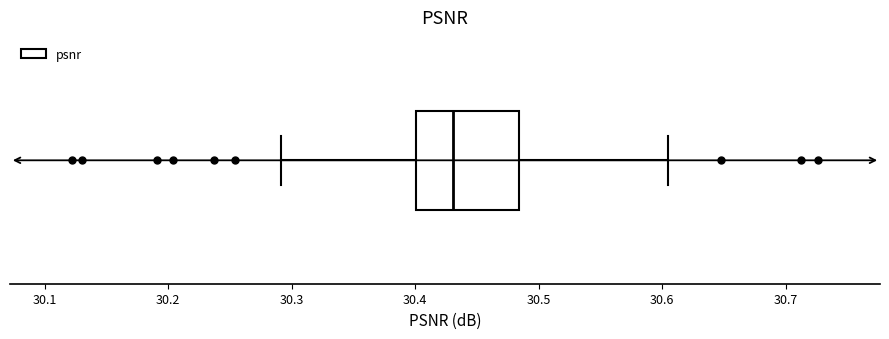

Read this box plot against the x-axis: the position of the median line, the range covered by the box, and the ends of both whiskers. The values are not printed on the chart, so give them approximately, as read against the axis.

median 30.43, box 30.40 to 30.48, whiskers 30.29 to 30.60